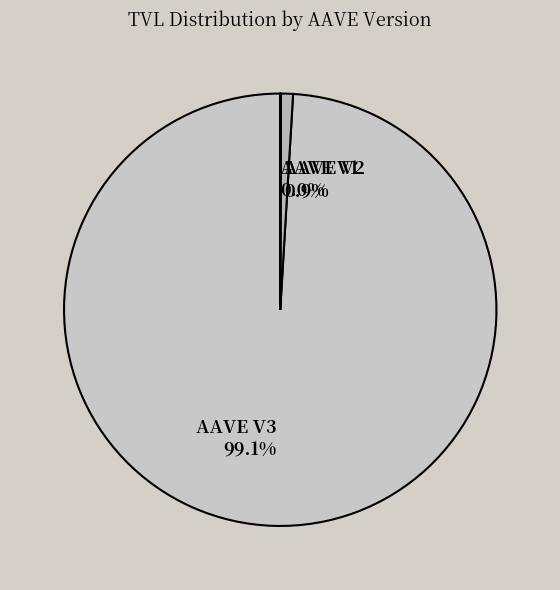

Which slice is the largest?

AAVE V3